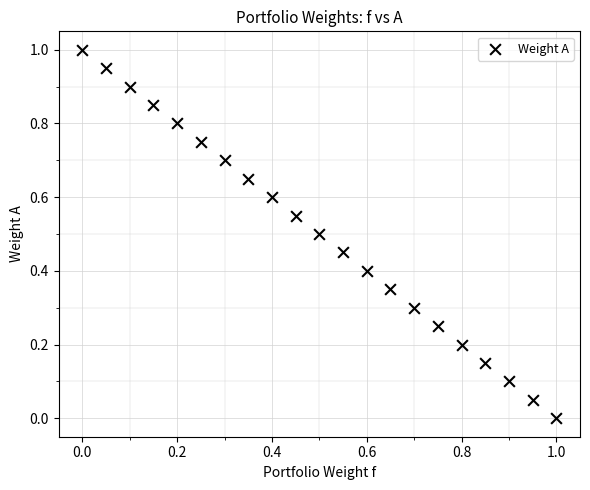

What is the range of Y values (max minus min)?

1.0